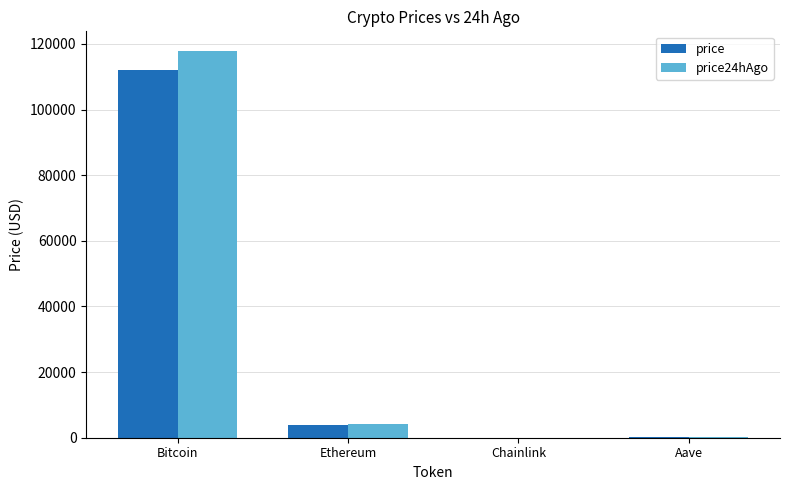

At which label is price closest to 56087?

Ethereum